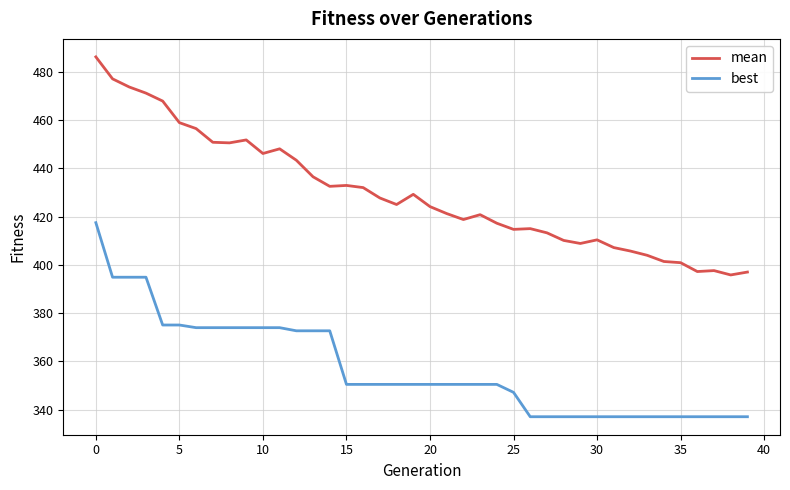

Which series has the largest total across all categories?

mean